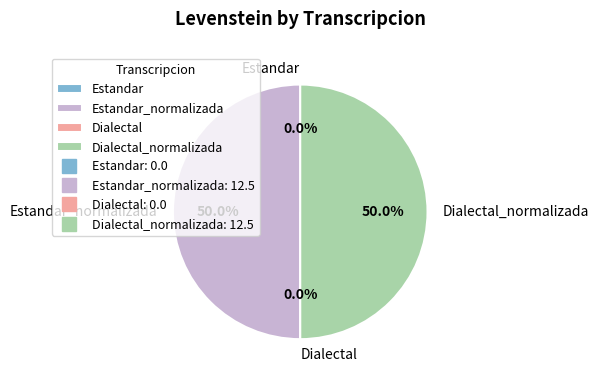

To the nearest percent, what is the difference between the largest and smallest slice percentages?

50%